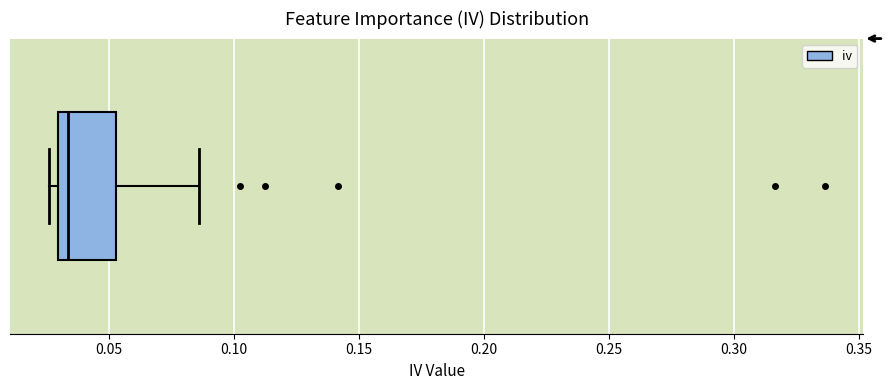

Where does the right whisker of the box end on the x-axis? The values are not printed on the chart, so give them approximately, as read against the axis.

0.085